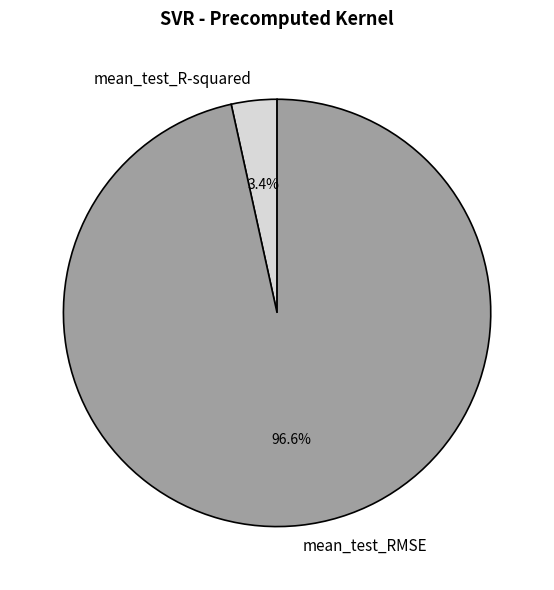

Count the number of slices in the pie.

2